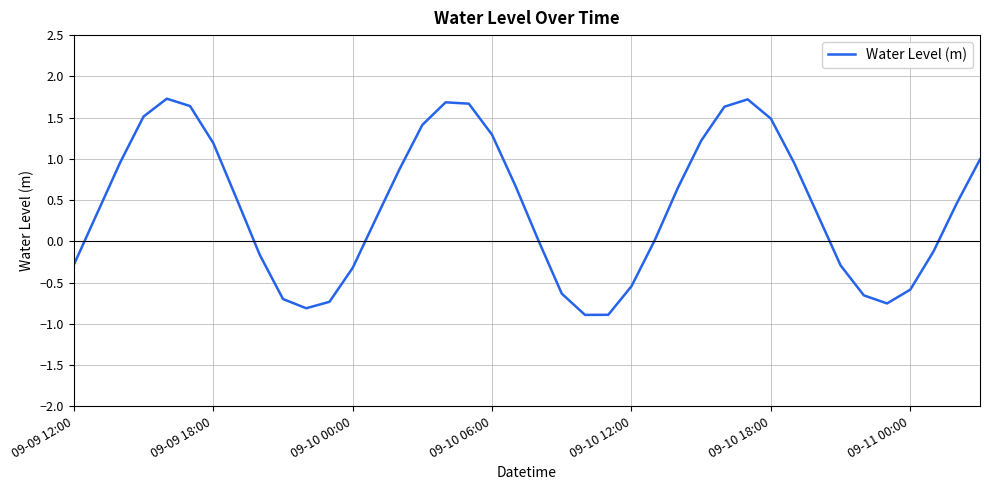

What is the difference between the maximum and minimum values?

2.6